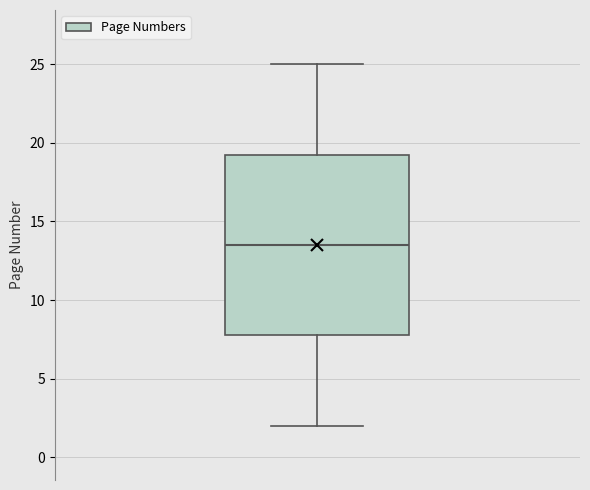

Where does the upper whisker of the box end on the y-axis? The values are not printed on the chart, so give them approximately, as read against the axis.

25.0